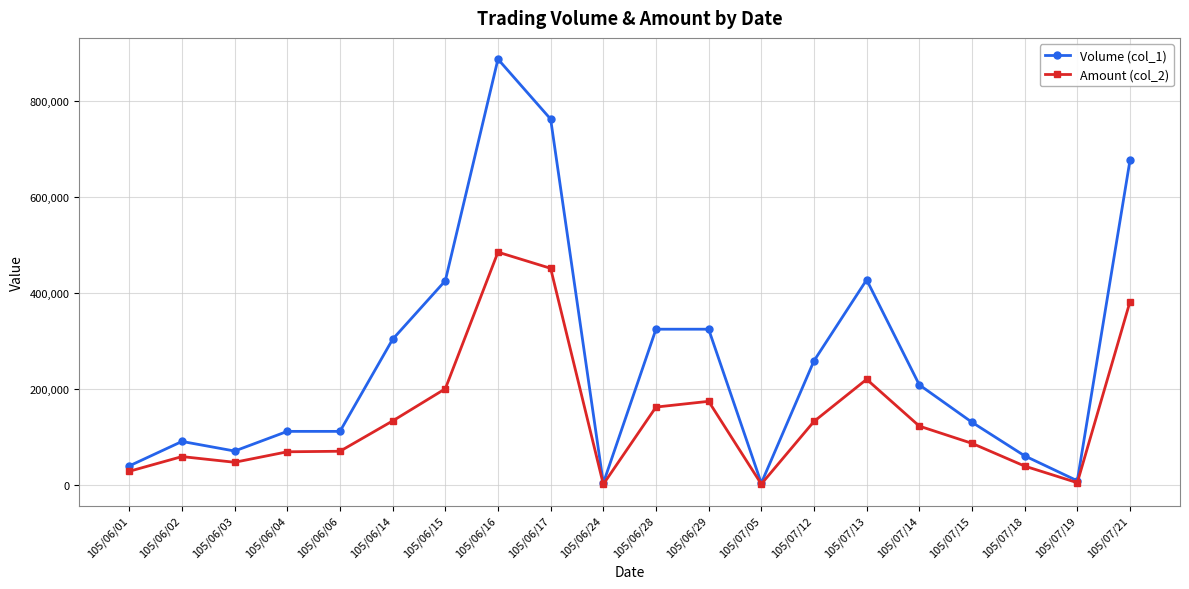

What is the minimum value for Volume (col_1)?

4000